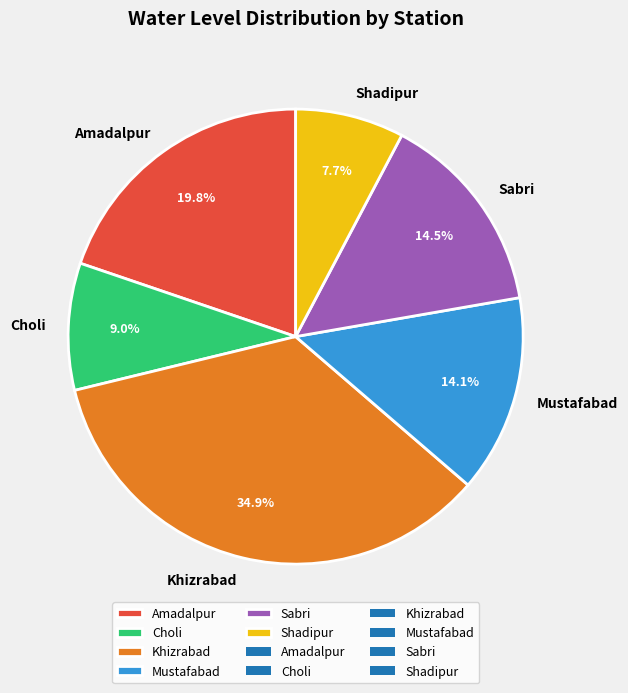

How much of the chart is everything except Sabri?

85.5%